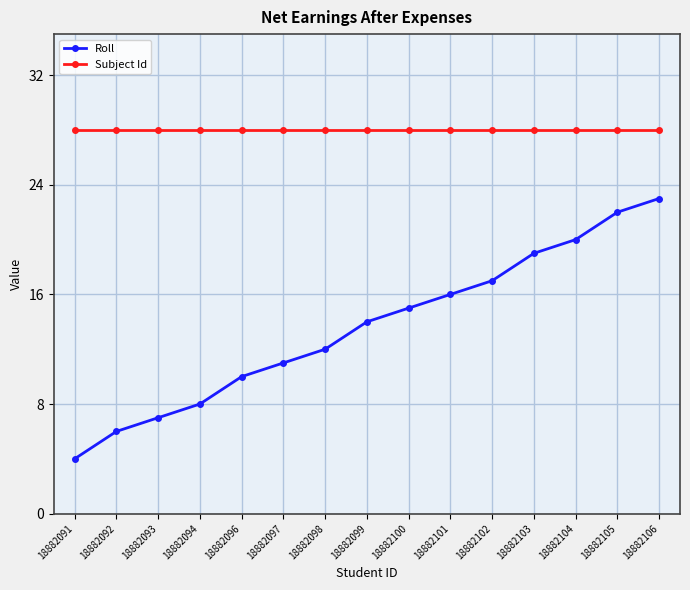

What is the approximate value of Subject Id at 18882094?

28